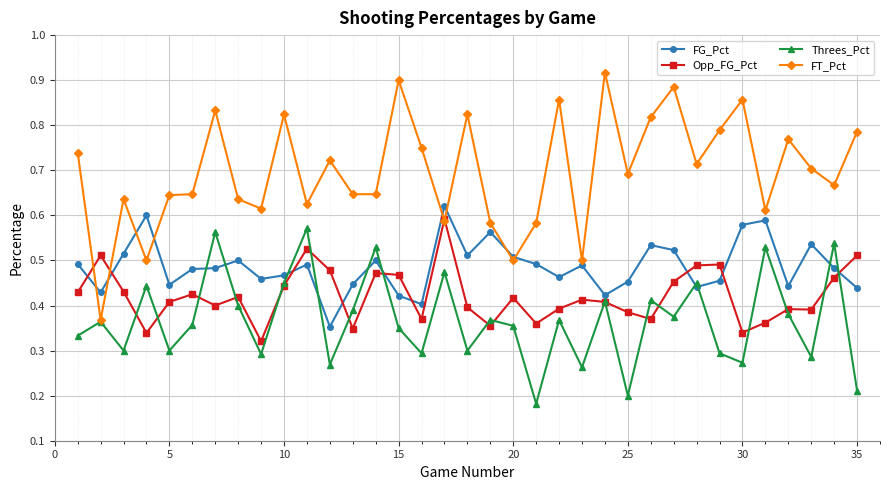

Count the number of categories in the chart.

35